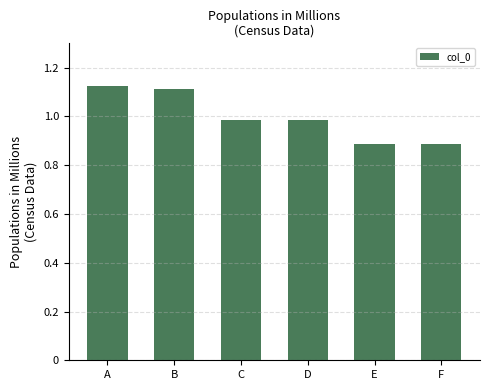

At which label is the value closest to 1007295?

C